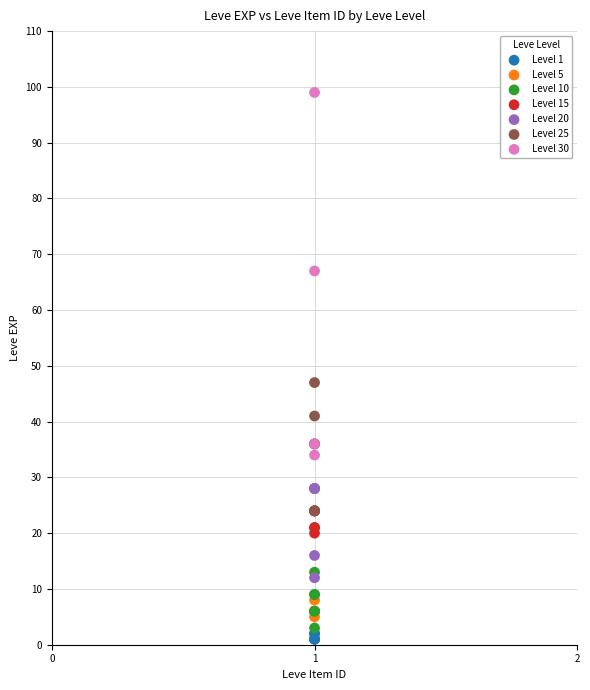

Which series reaches the maximum Y coordinate?

Level 30